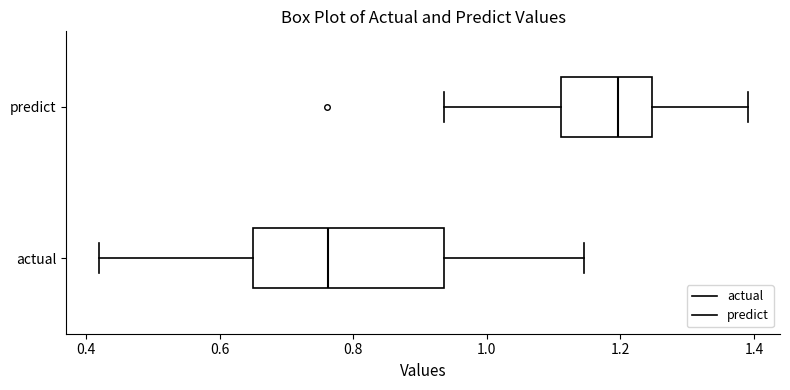

Which box is the widest, from its left edge to its right edge?

actual